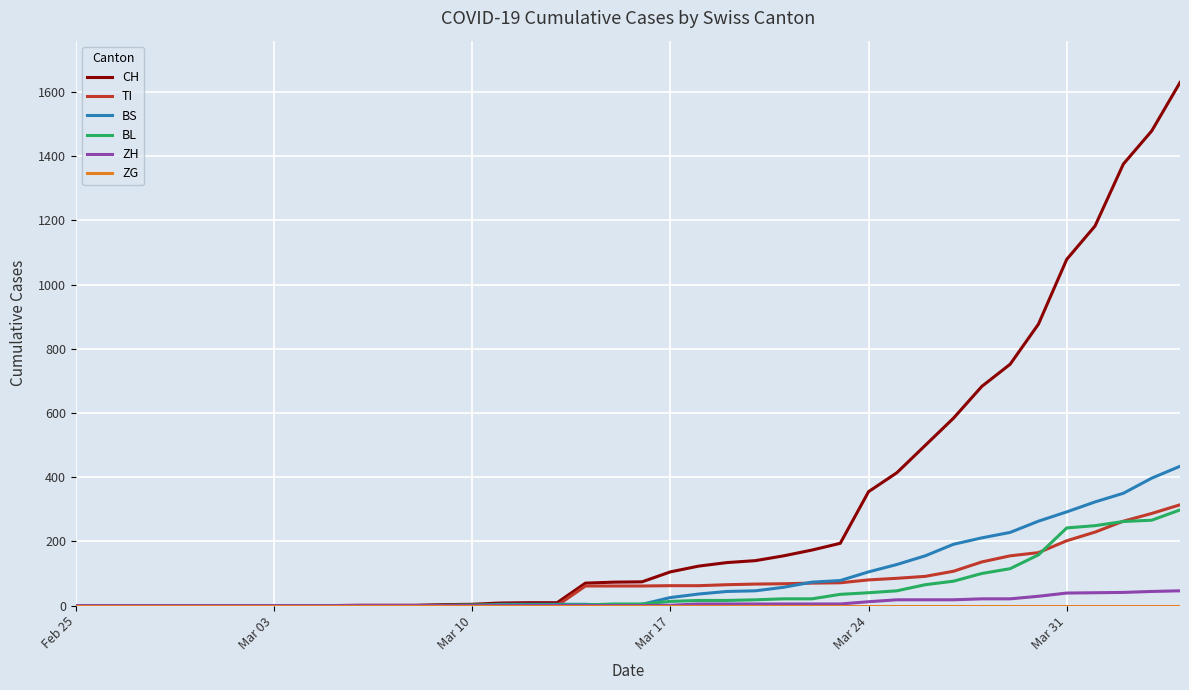

At how many categories does at least one series exceed 1265?

3